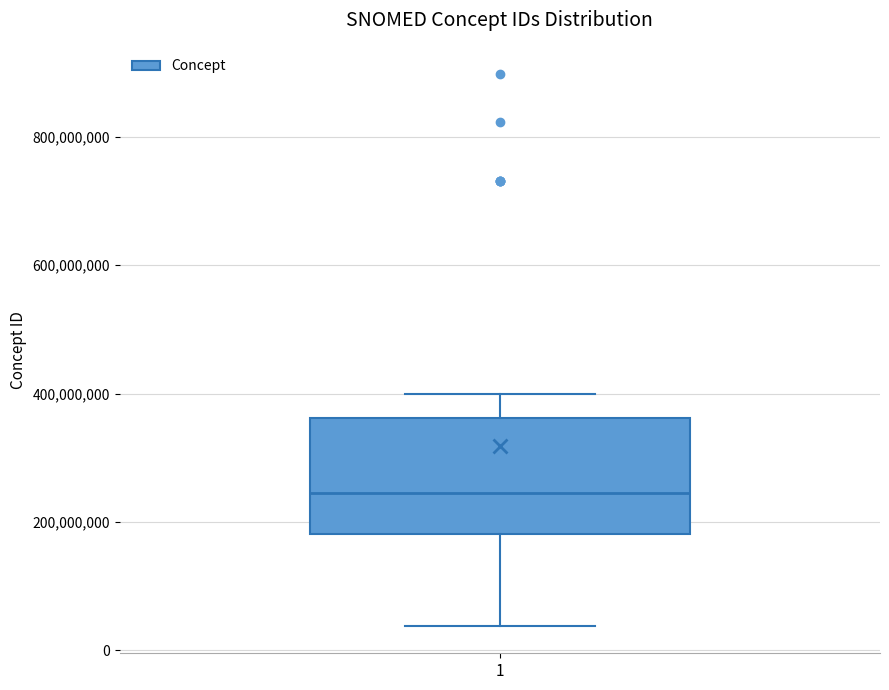

Transcribe this box plot: give where the median line is, the range the box spans, and where the two whiskers end, as read against the y-axis. The values are not printed on the chart, so give them approximately, as read against the axis.

median 240000000, box 180000000 to 360000000, whiskers 40000000 to 400000000